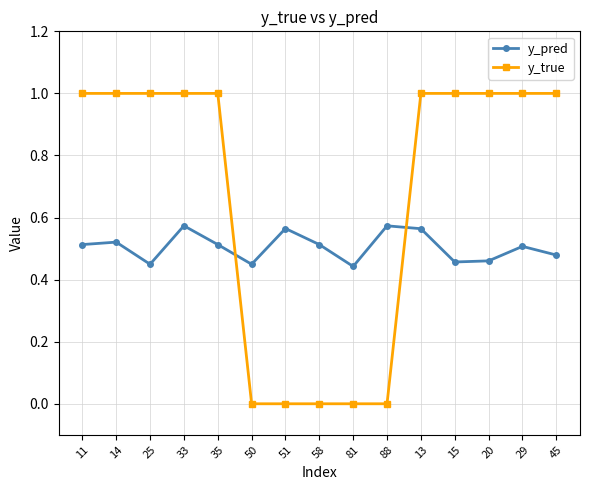

Between which two adjacent categories do y_true and y_pred first intersect?

35 and 50